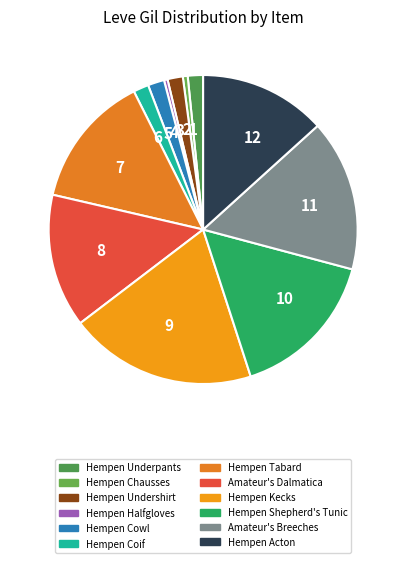

Do 9 and 12 together represent more than half of the pie?

No